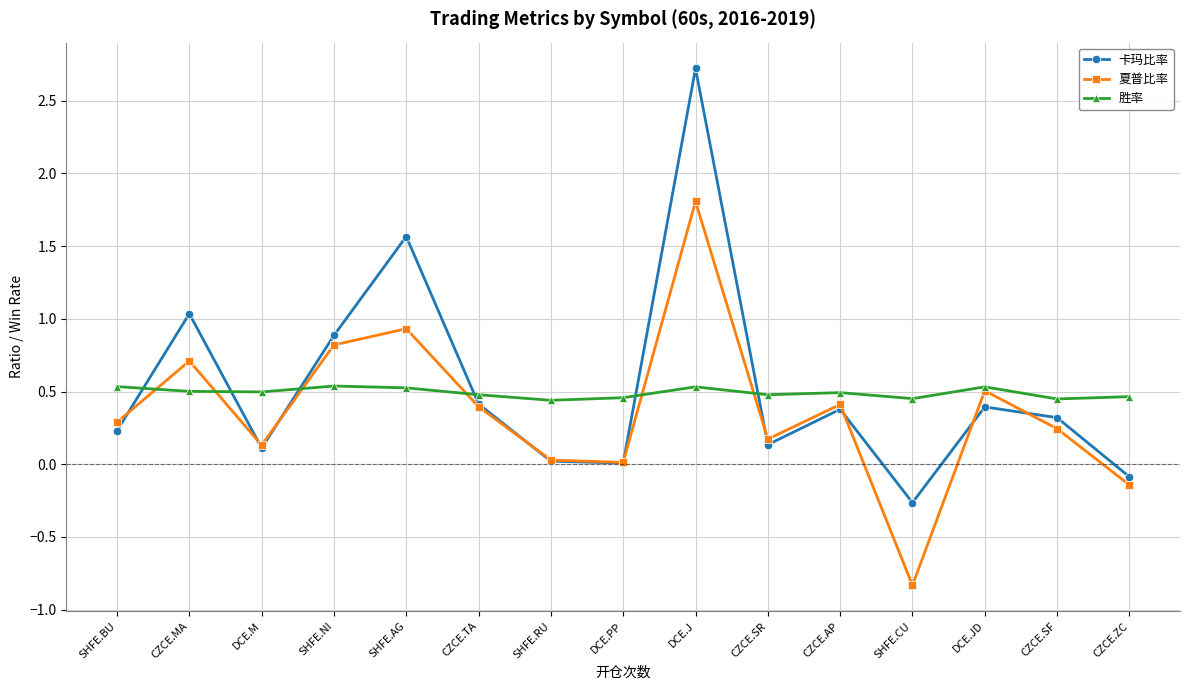

The value of 夏普比率 at SHFE.AG is 0.9. True or false?

True